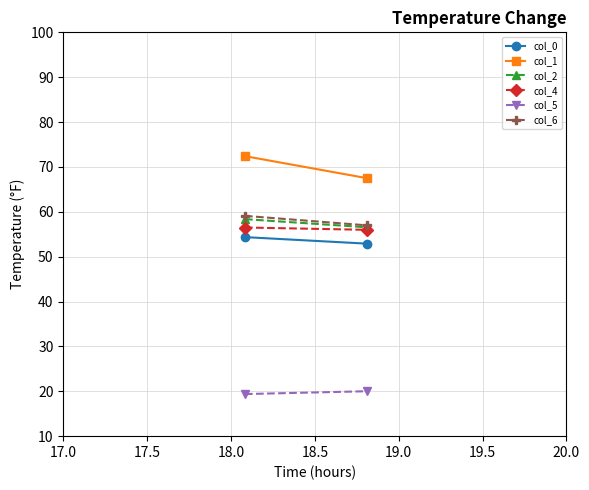

At 17.0, list the series in order from smallest to largest.

col_5, col_0, col_4, col_2, col_6, col_1